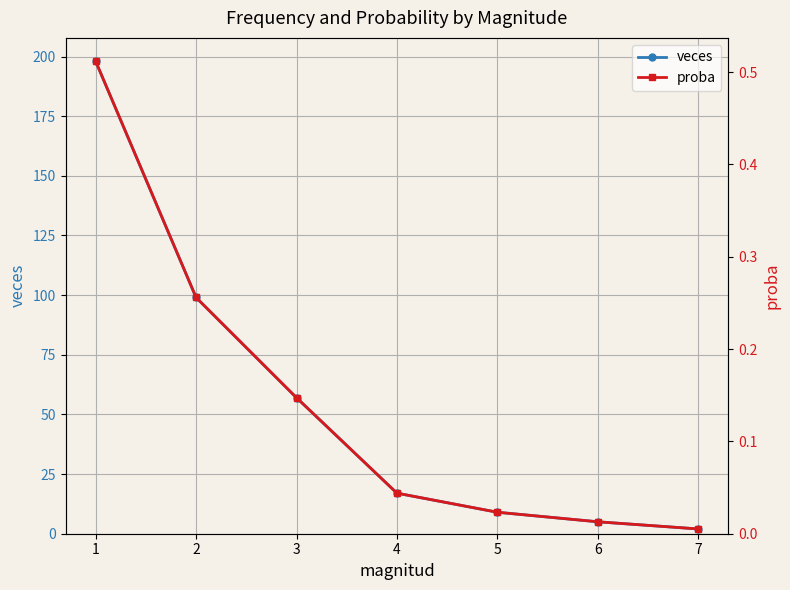

The value of veces at 6 is 5.0. True or false?

True